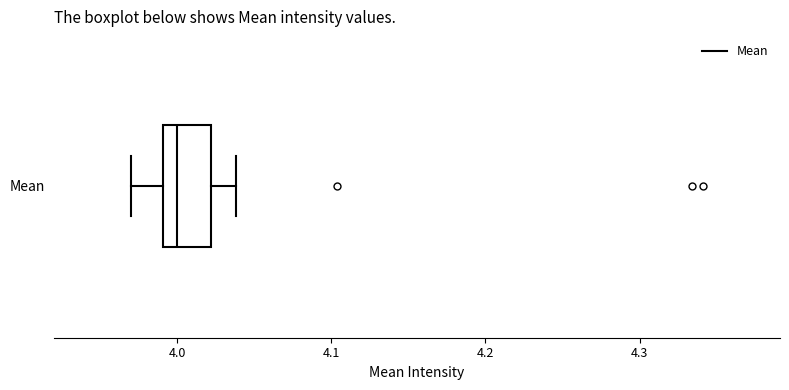

Read this box plot against the x-axis: the position of the median line, the range covered by the box, and the ends of both whiskers. The values are not printed on the chart, so give them approximately, as read against the axis.

median 4.00, box 3.99 to 4.02, whiskers 3.97 to 4.04